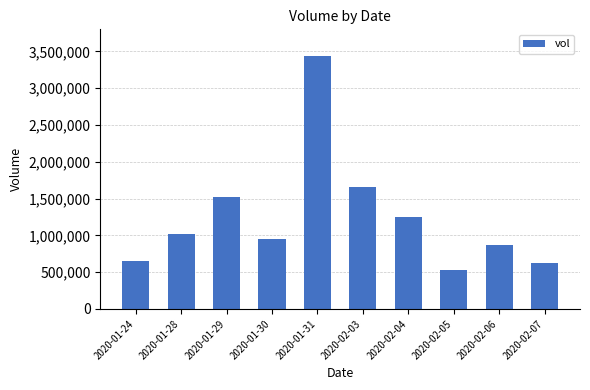

Which label corresponds to the largest value in the chart?

2020-01-31